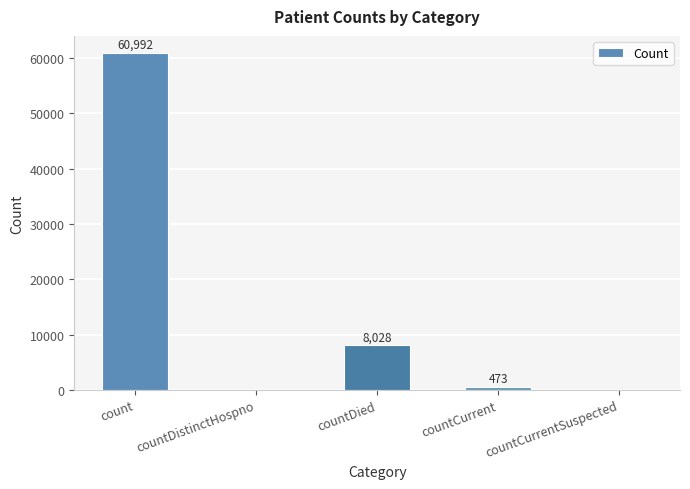

Which category has the highest value across all series?

count